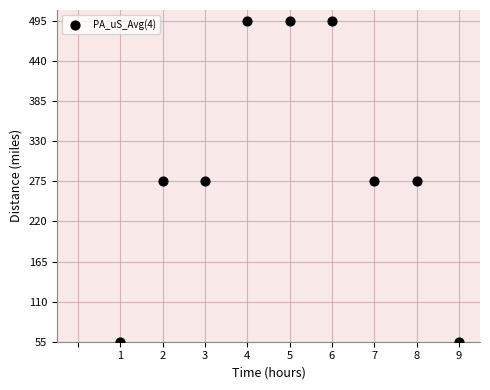

What is the range of X values (max minus min)?

8.0